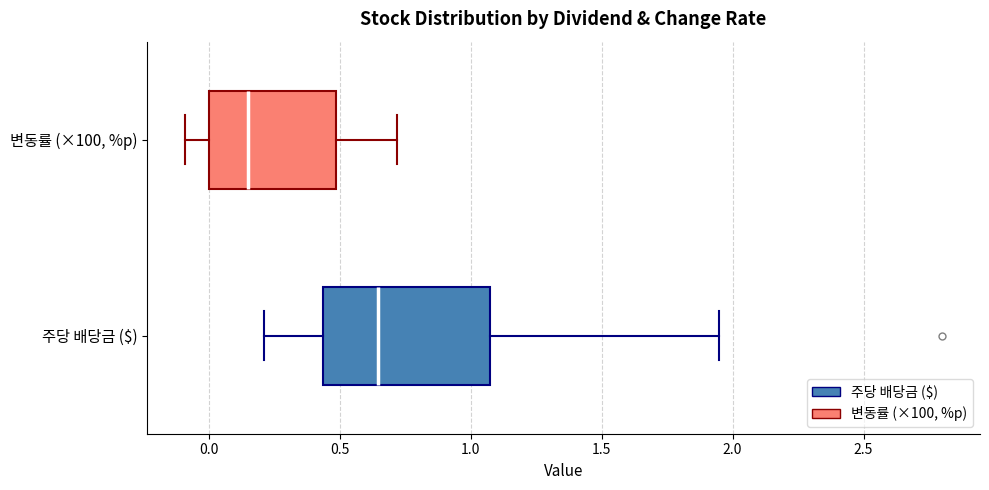

Reading bottom to top, read every box against the x-axis: the position of its median line, the range the box covers, and the ends of its whiskers. The values are not printed on the chart, so give them approximately, as read against the axis.

주당 배당금 ($): median 0.65, box 0.45 to 1.05, whiskers 0.20 to 1.95
변동률 (×100, %p): median 0.15, box 0.00 to 0.50, whiskers -0.10 to 0.70